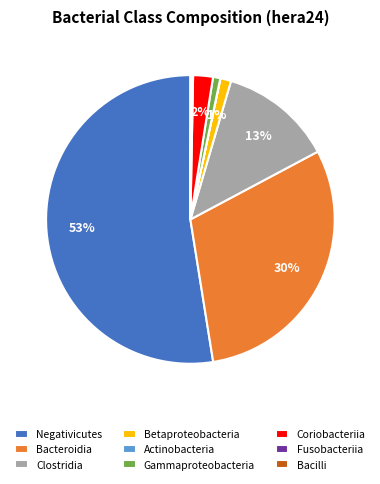

What is the largest slice in the pie chart?

Negativicutes